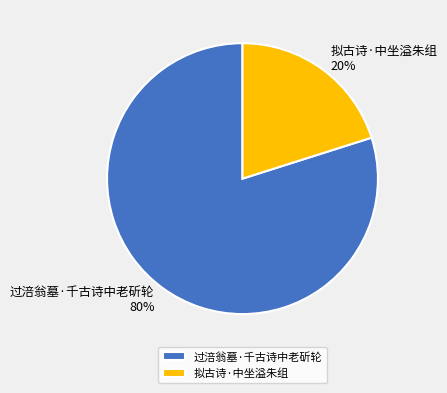

How many slices are in this pie chart?

2